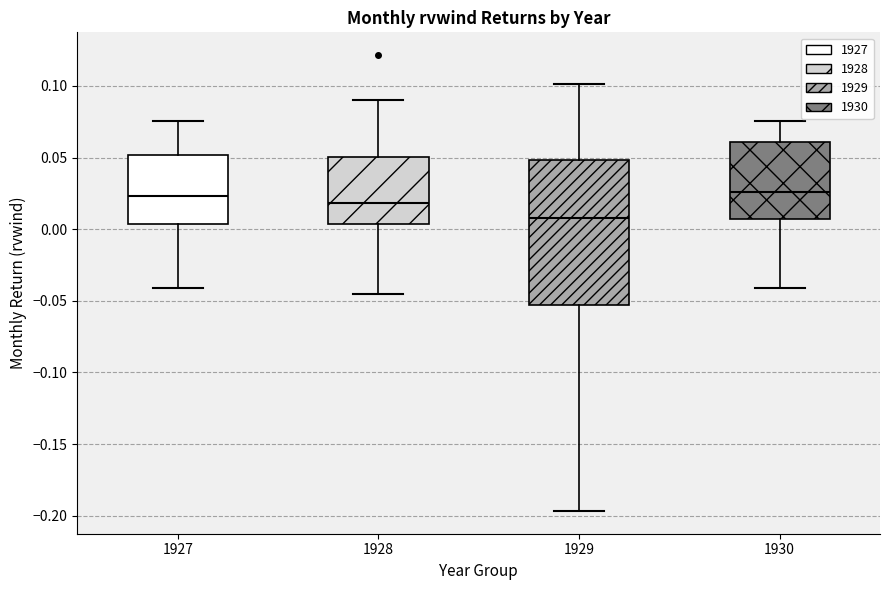

Where does the median line of the box at x = 1929 sit on the y-axis? The values are not printed on the chart, so give them approximately, as read against the axis.

0.010